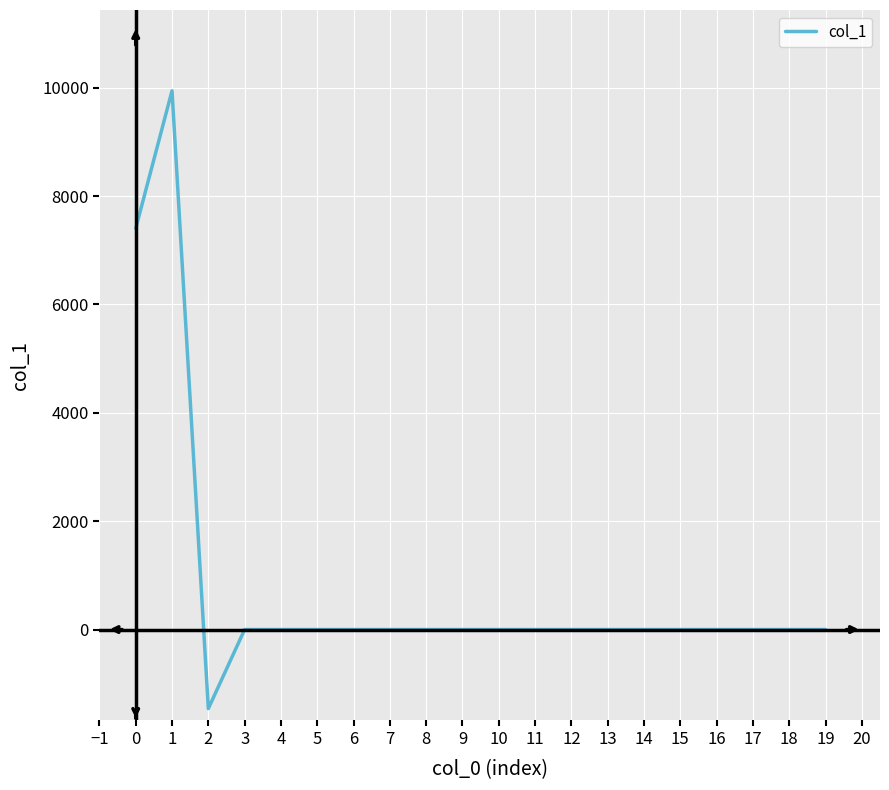

What is the sum of all values?

15886.0